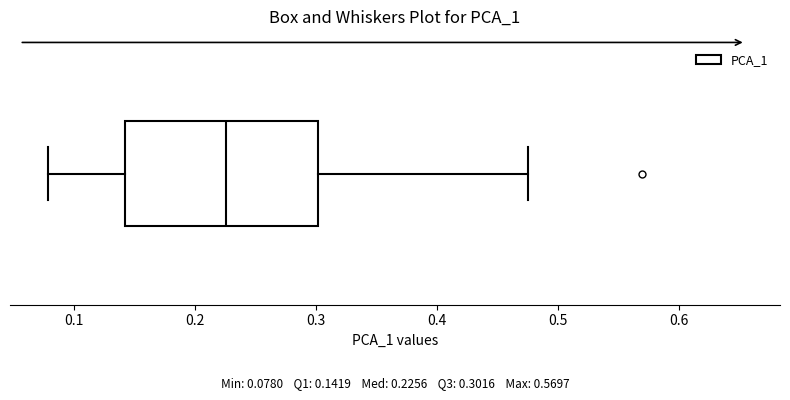

Transcribe this box plot: give where the median line is, the range the box spans, and where the two whiskers end, as read against the x-axis. The values are not printed on the chart, so give them approximately, as read against the axis.

median 0.23, box 0.14 to 0.30, whiskers 0.08 to 0.48